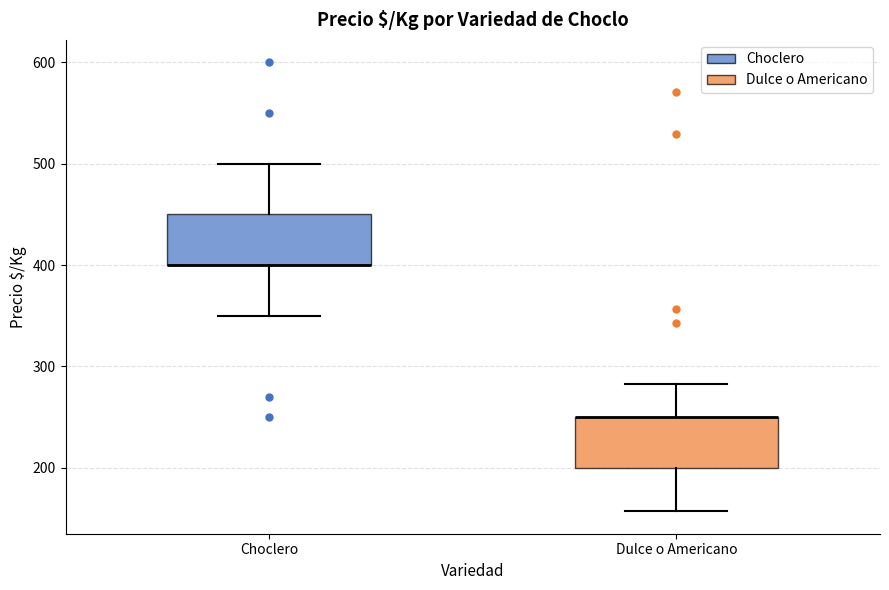

Reading left to right, transcribe this box plot: for each box, give where its median line is, the range the box spans, and where its two whiskers end, as read against the y-axis. The values are not printed on the chart, so give them approximately, as read against the axis.

Choclero: median 400 (drawn on the box's lower edge), box 400 to 450, whiskers 350 to 500
Dulce o Americano: median 250 (drawn on the box's upper edge), box 200 to 250, whiskers 160 to 280